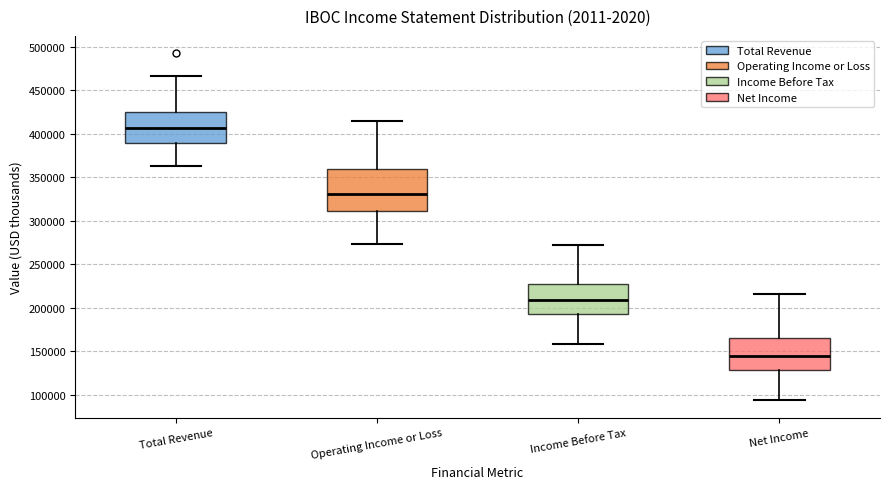

Which box is the tallest, from its lower edge to its upper edge?

Operating Income or Loss